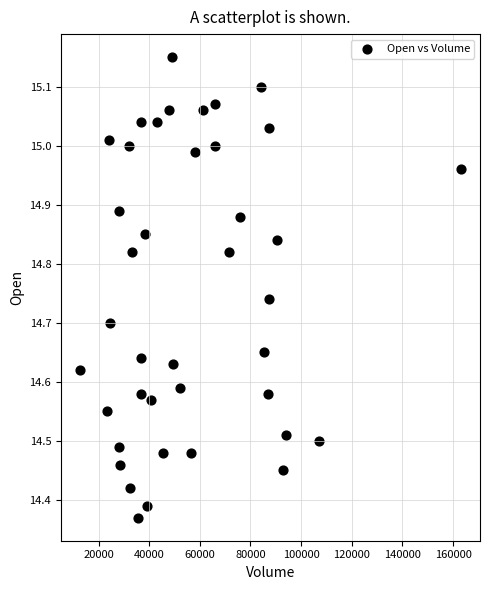

What is the range of X values (max minus min)?

150368.0